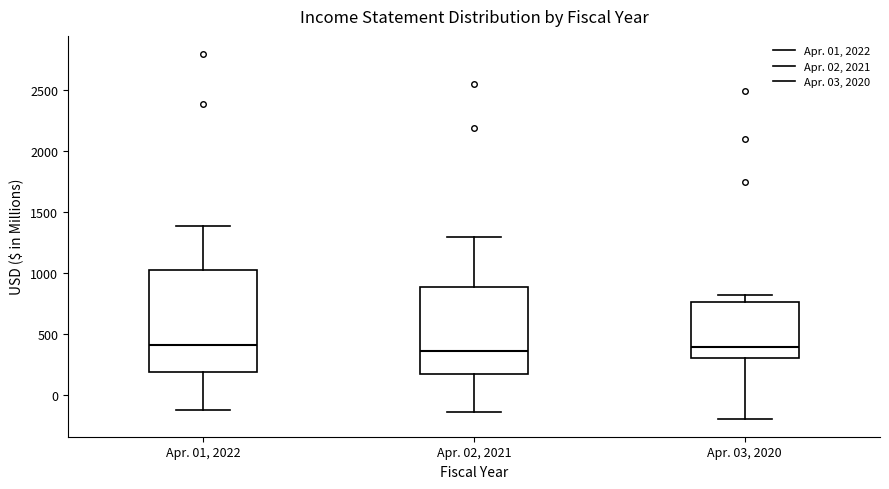

Reading left to right, transcribe this box plot: for each box, give where its median line is, the range the box spans, and where its two whiskers end, as read against the y-axis. The values are not printed on the chart, so give them approximately, as read against the axis.

Apr. 01, 2022: median 400, box 200 to 1000, whiskers -150 to 1400
Apr. 02, 2021: median 350, box 150 to 900, whiskers -150 to 1300
Apr. 03, 2020: median 400, box 300 to 750, whiskers -200 to 800